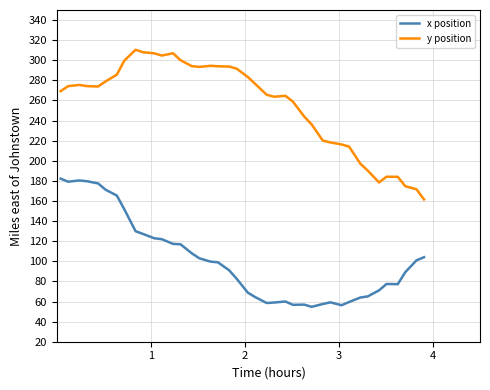

True or false: y position and x position intersect in this chart.

False